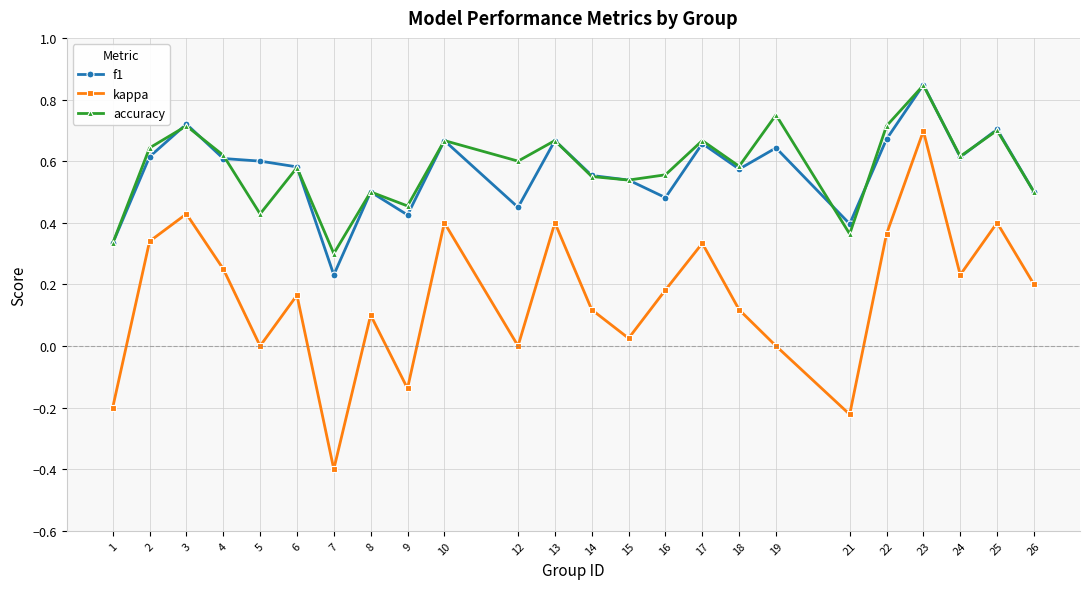

How many categories are shown in the chart?

24